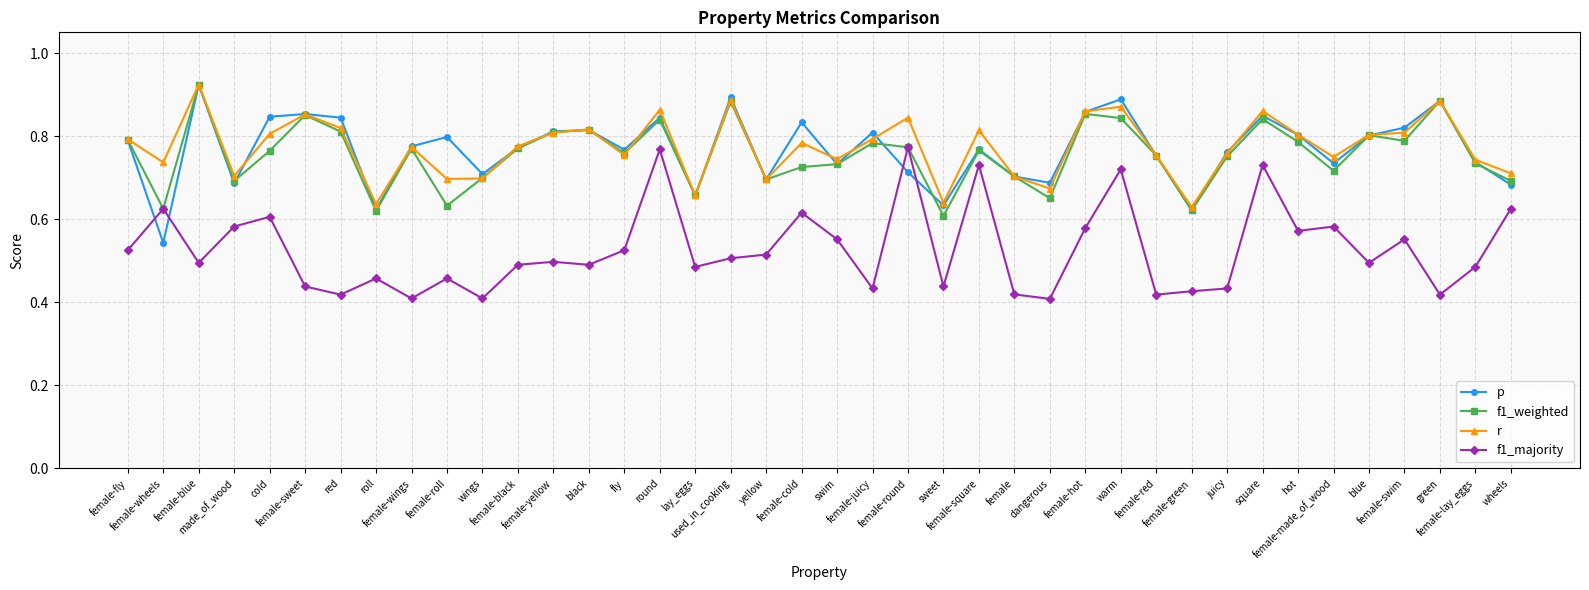

Where is the first local minimum for p?

female-wheels